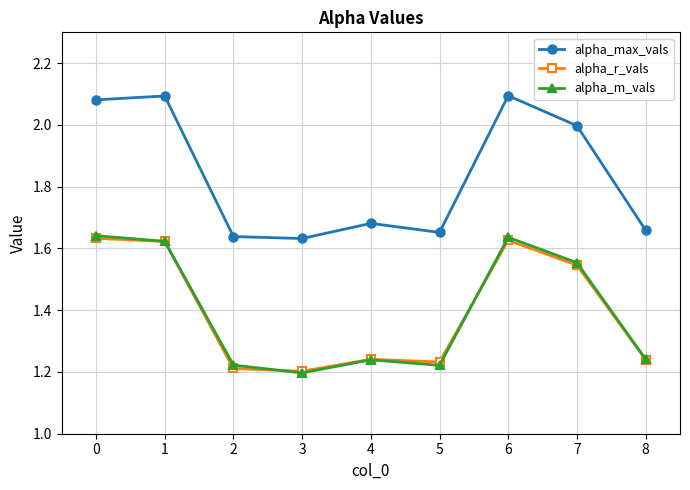

Which series has the largest total across all categories?

alpha_max_vals